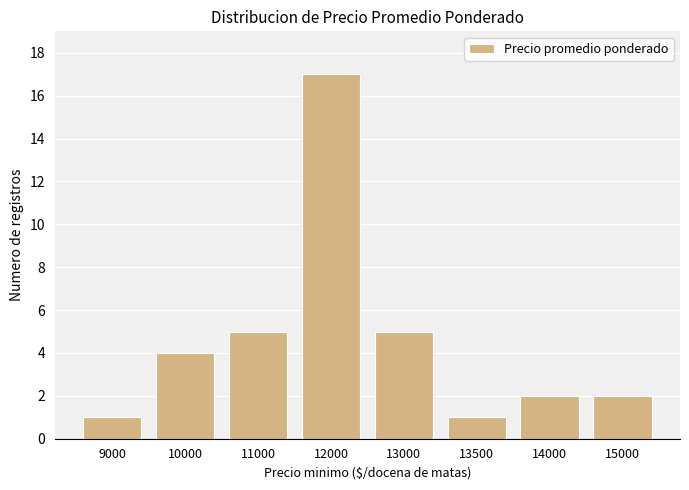

How many bars are there in total?

8